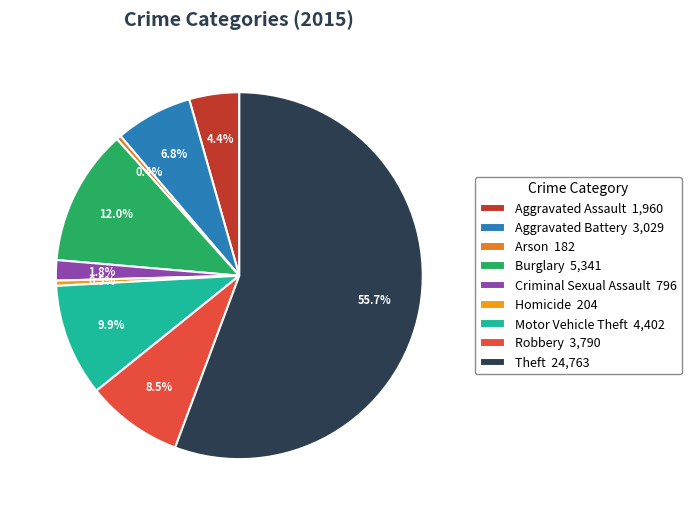

True or false: Burglary accounts for 12% of the total.

True